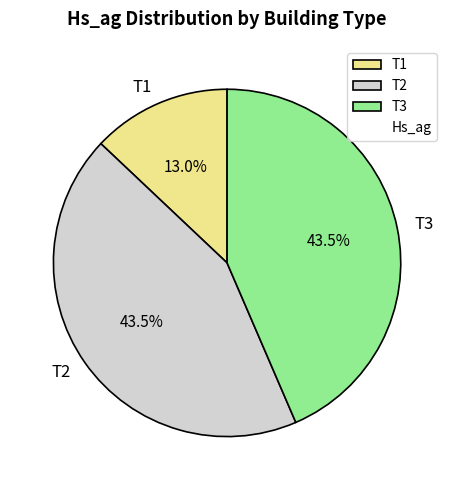

What is the total percentage of T1 and T2?

56.5%